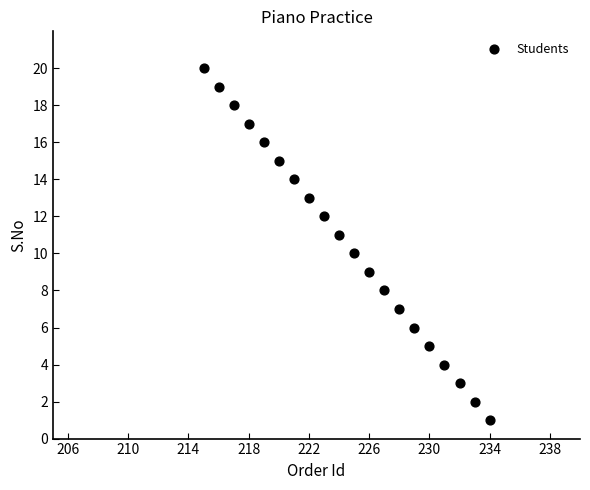

What is the range of Y values (max minus min)?

19